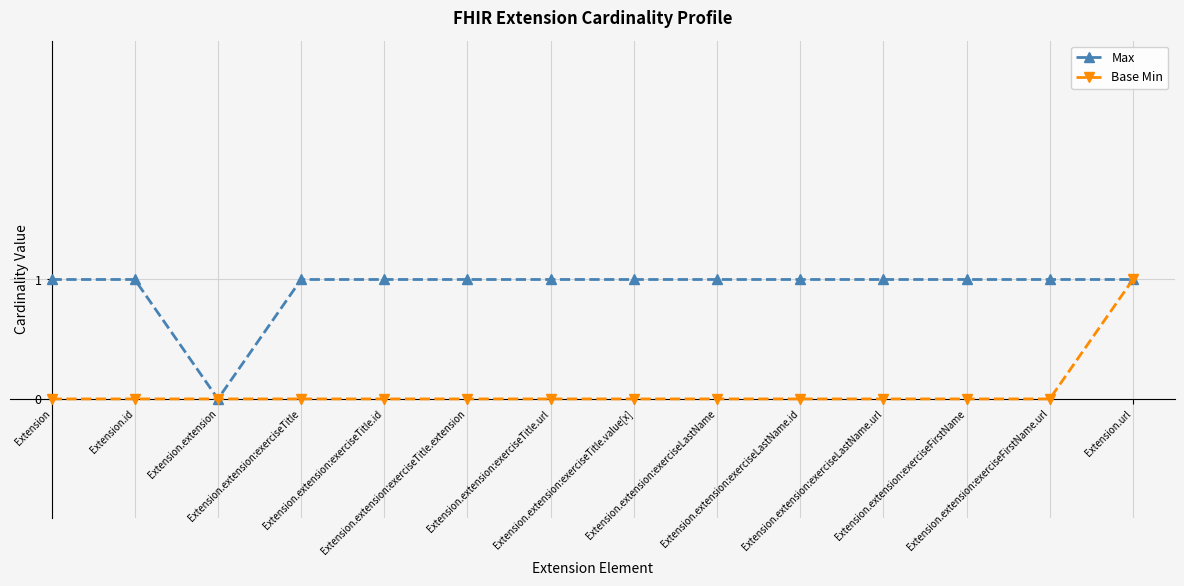

Rank the series by their average value, from highest to lowest.

Max, Base Min